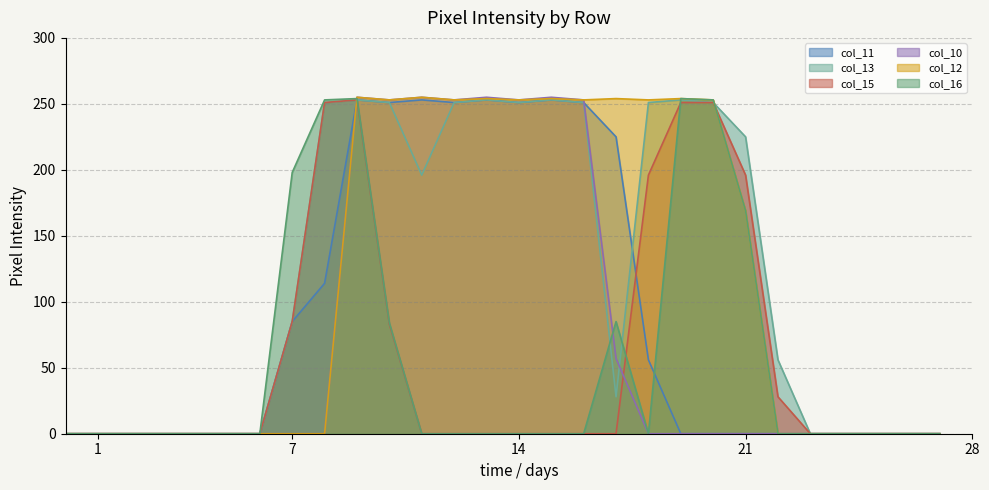

Which series has the largest total across all categories?

col_13